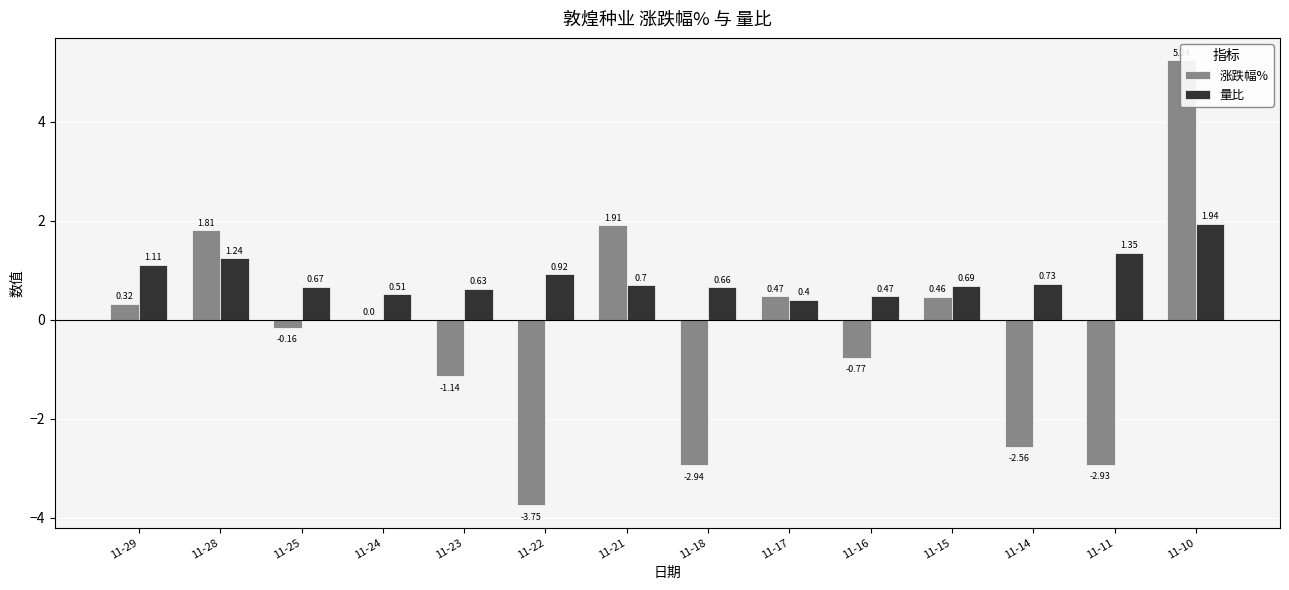

How many values in the 涨跌幅% series exceed 0?

6